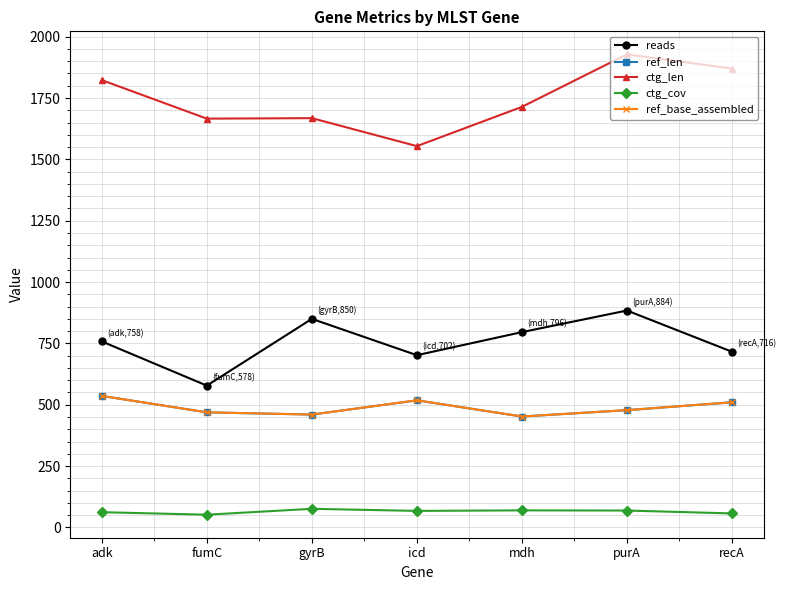

Does the chart display data point markers on the line(s)?

Yes